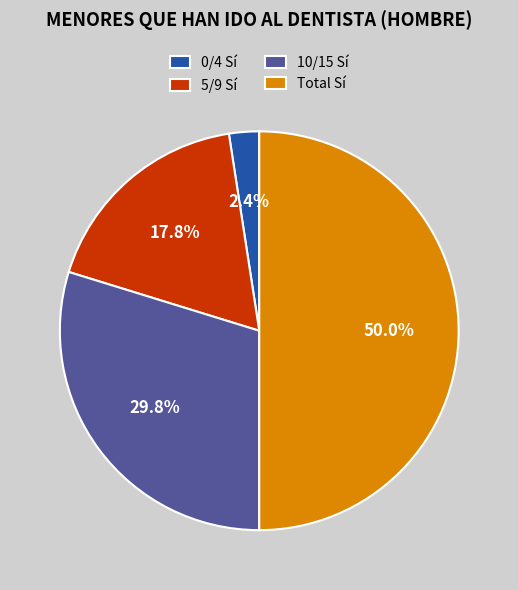

How many slices are in this pie chart?

4